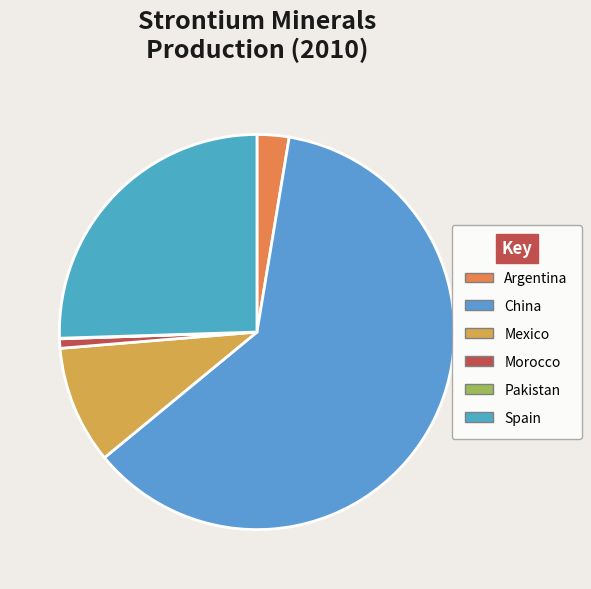

Is it true that China is 61% of the pie?

True